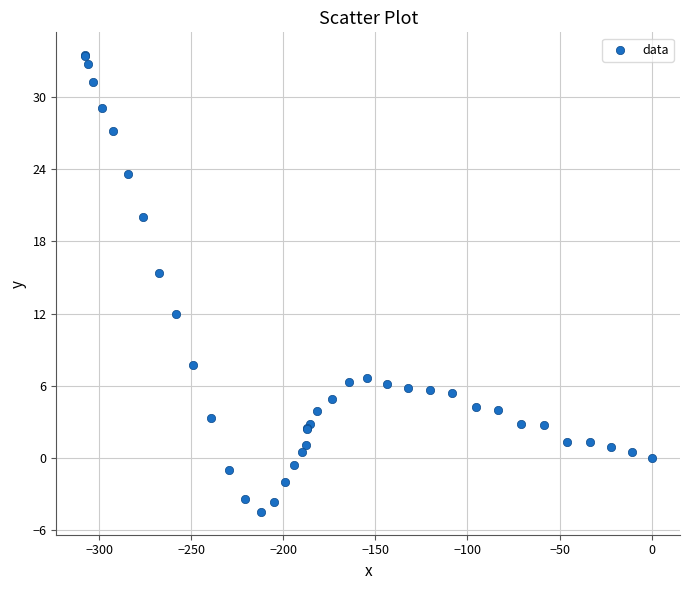

What Y value in the scatter plot is closest to 14?

15.4